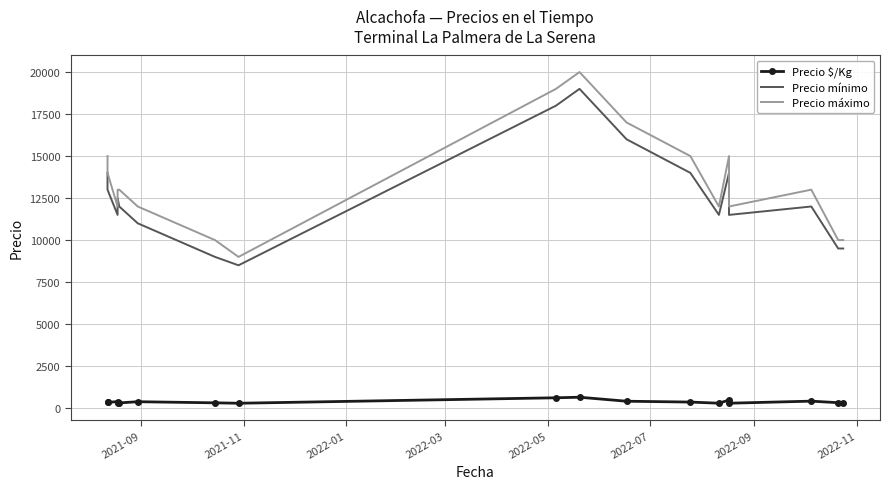

Is the value of Precio máximo at 10 greater than the value of Precio $/Kg at 10?

Yes